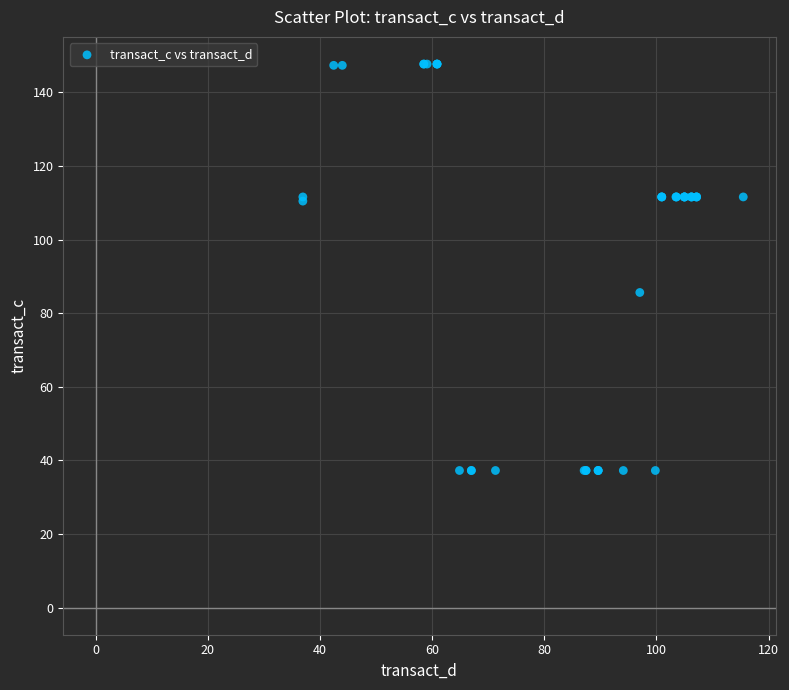

What Y value in the scatter plot is closest to 92?

85.6